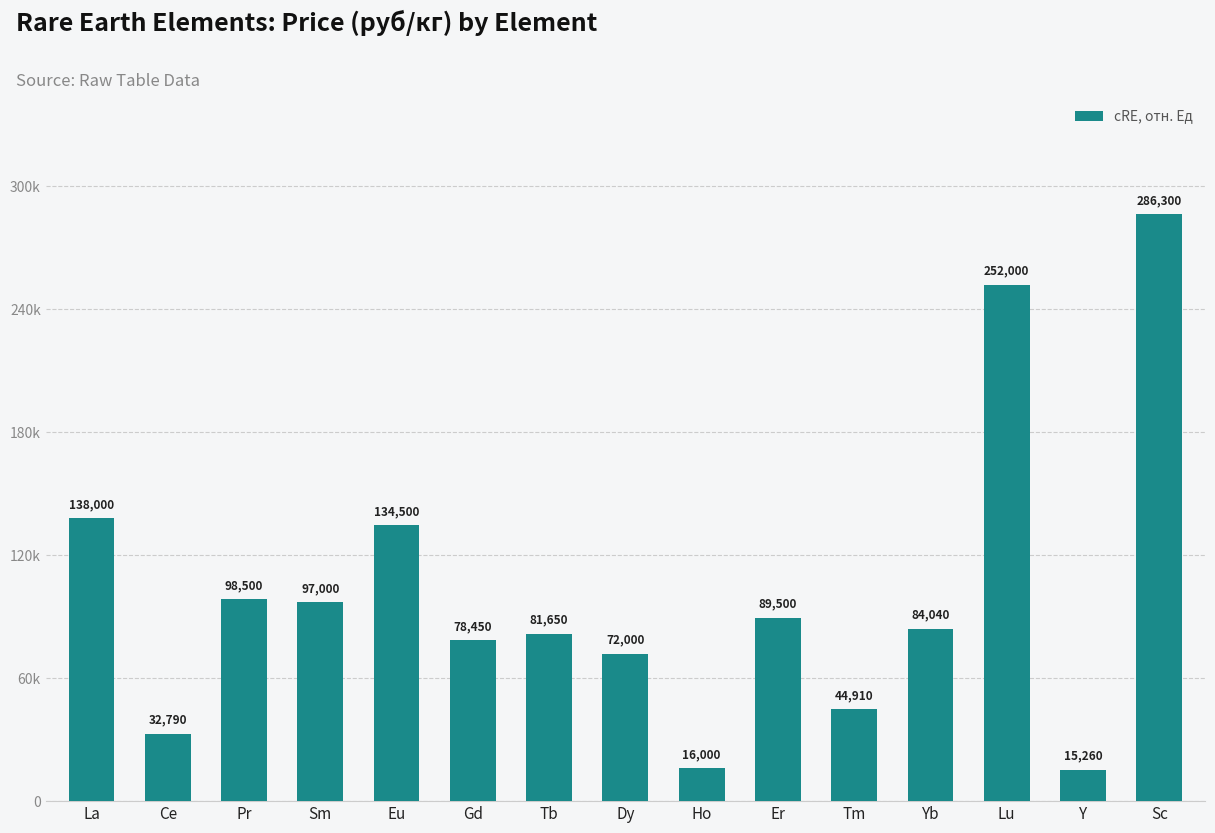

What is the approximate value at Dy, to the nearest 50?

72000